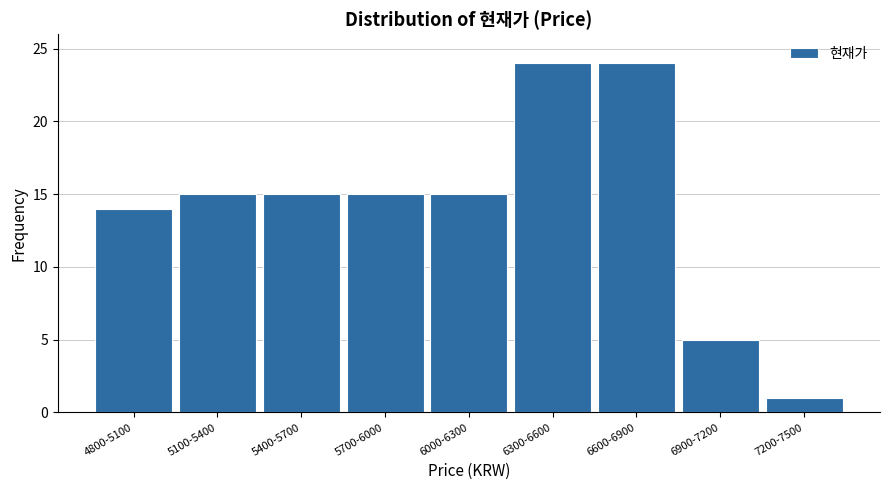

Reading left to right, transcribe all the data shown in this chart.

14	15	15	15	15	24	24	5	1